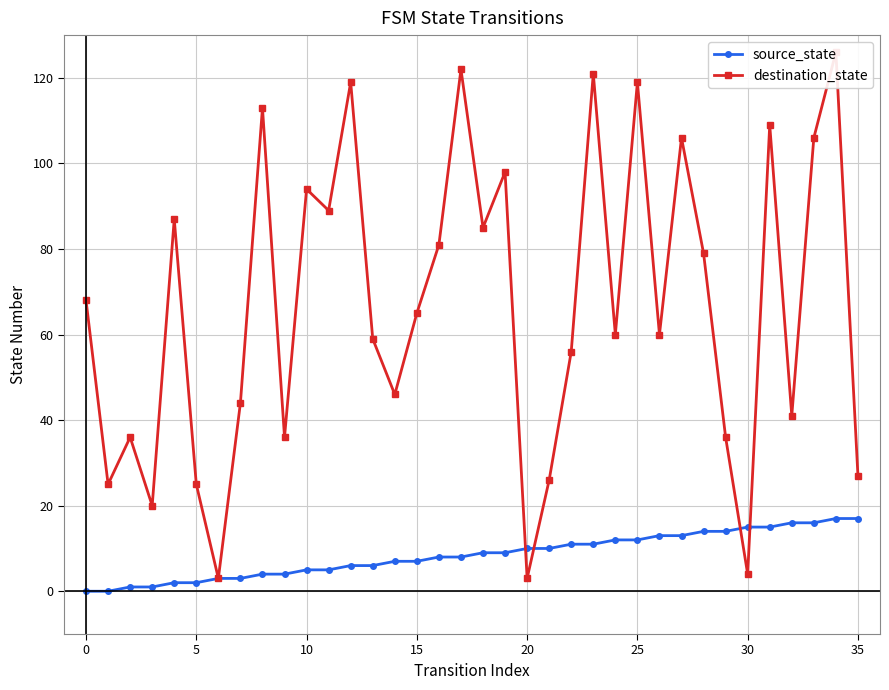

What are all the series names shown in the legend?

source_state, destination_state